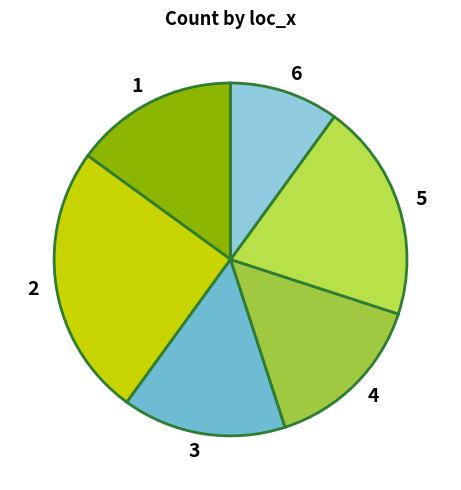

Which category has the smallest portion of the pie?

6